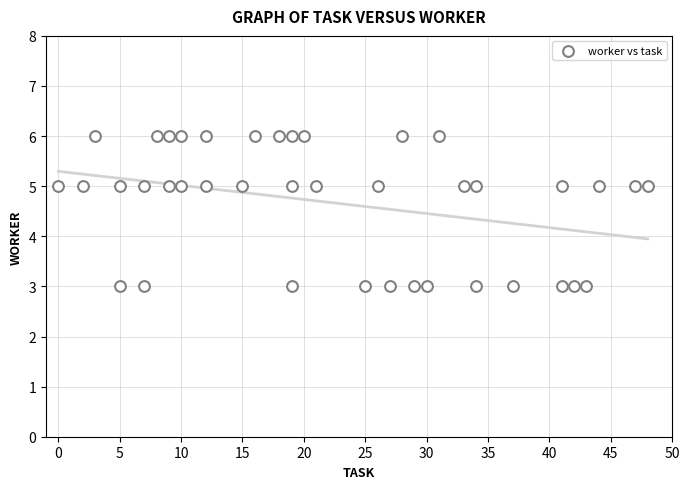

What is the range of X values (max minus min)?

48